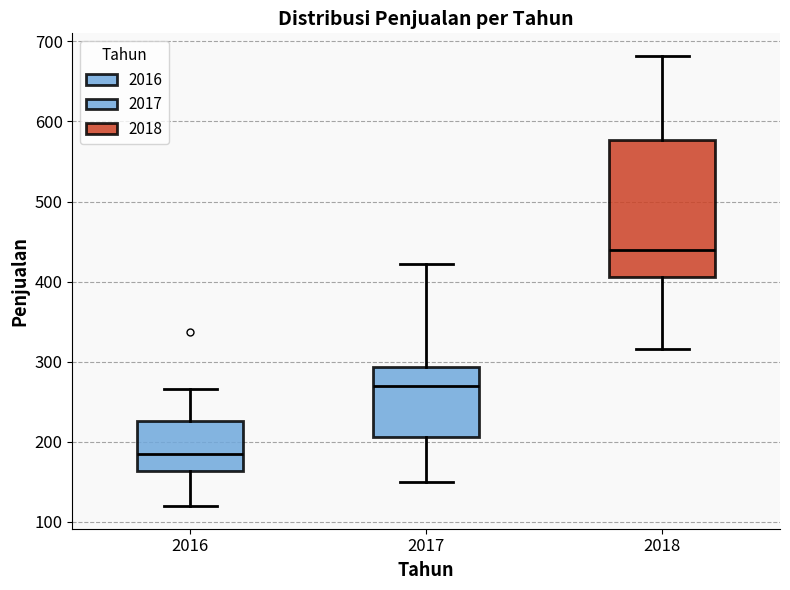

Reading left to right, transcribe this box plot: for each box, give where its median line is, the range the box spans, and where its two whiskers end, as read against the y-axis. The values are not printed on the chart, so give them approximately, as read against the axis.

2016: median 180, box 160 to 230, whiskers 120 to 270
2017: median 270, box 210 to 290, whiskers 150 to 420
2018: median 440, box 410 to 580, whiskers 320 to 680